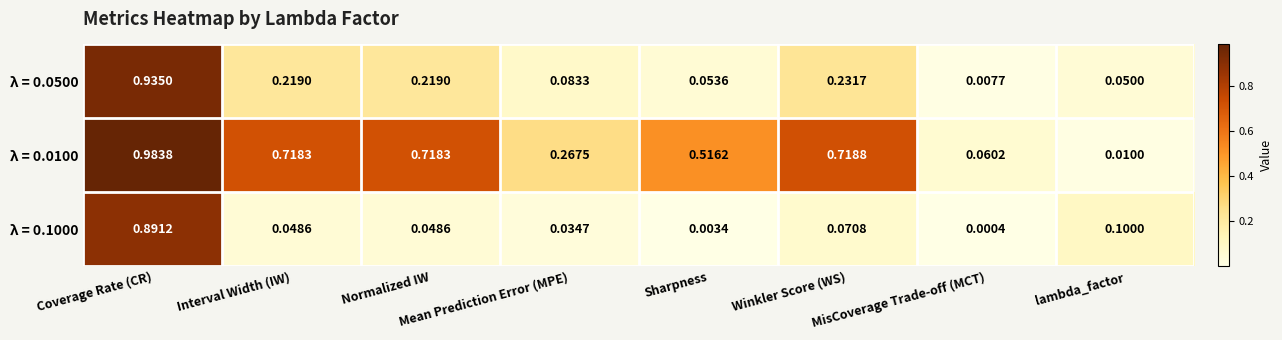

Which category has the lowest value across all series?

MisCoverage Trade-off (MCT)